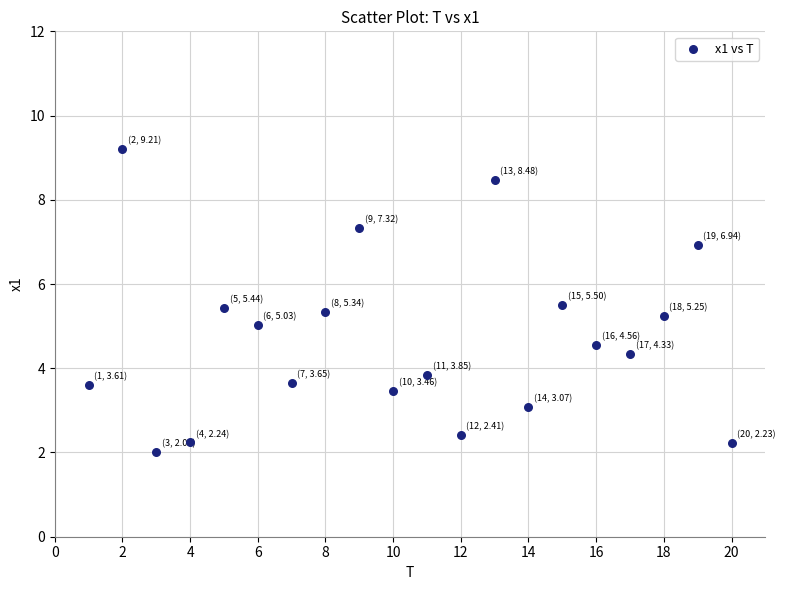

What is the range of Y values (max minus min)?

7.2